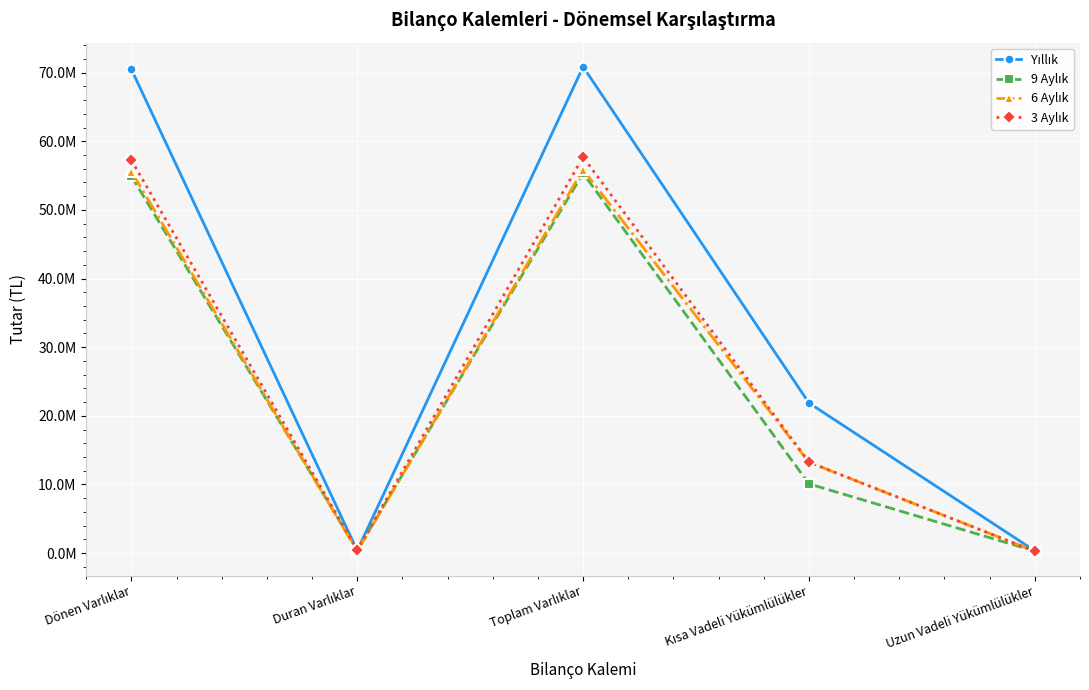

True or false: 6 Aylık has a value of 27195513 at Toplam Varlıklar.

False